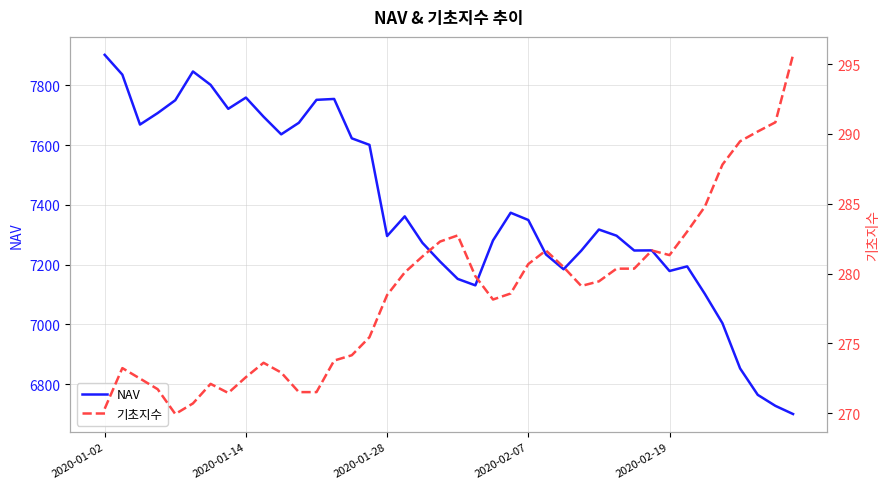

How many series are shown in this chart?

2